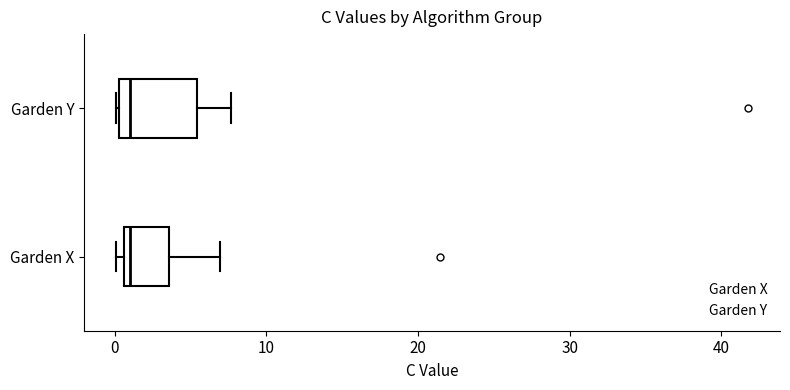

Reading bottom to top, transcribe this box plot: for each box, give where its median line is, the range the box spans, and where its two whiskers end, as read against the x-axis. The values are not printed on the chart, so give them approximately, as read against the axis.

Garden X: median 1 (just right of the box's left edge), box 1 to 4, whiskers 0 to 7
Garden Y: median 1, box 0 to 5, whiskers 0 to 8